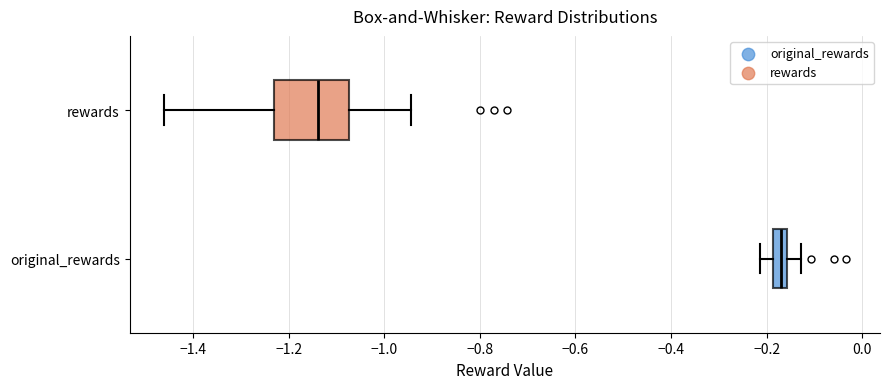

Where does the median line of the box for rewards sit on the x-axis? The values are not printed on the chart, so give them approximately, as read against the axis.

-1.14